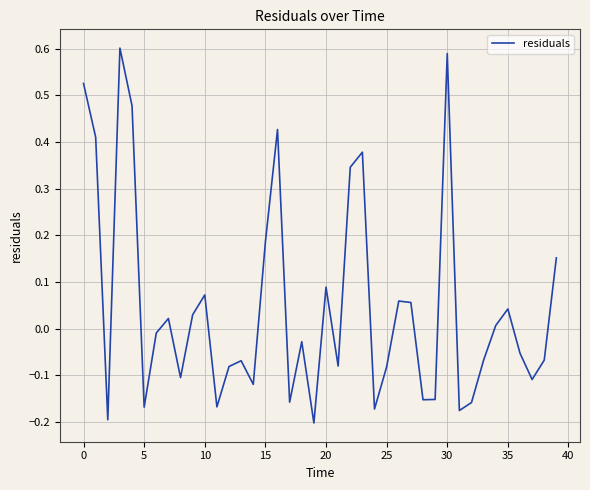

What is the difference between the maximum and minimum values?

0.8